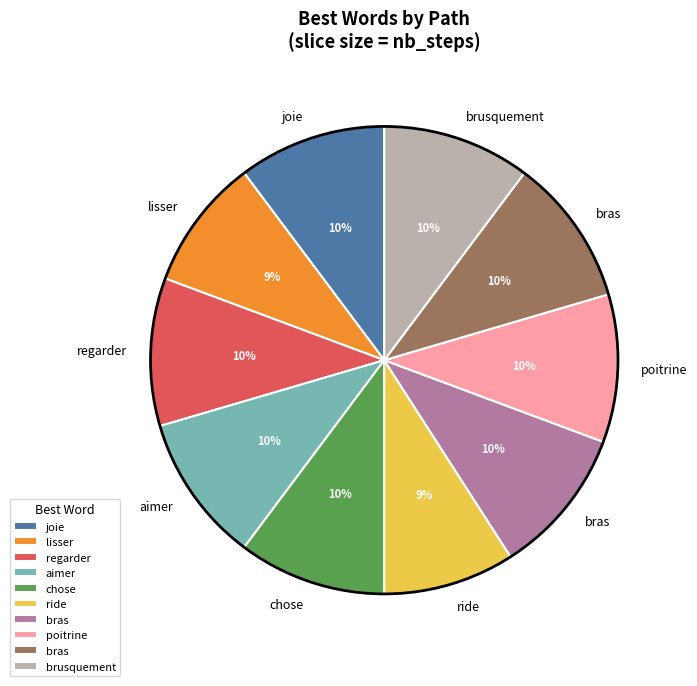

How many slices are in this pie chart?

10